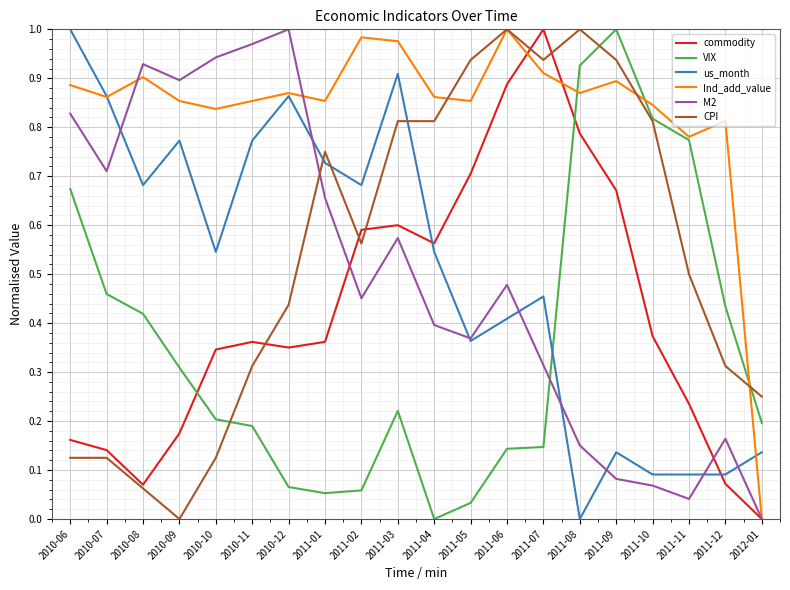

What is the total value across all series at 2011-10?

3.0